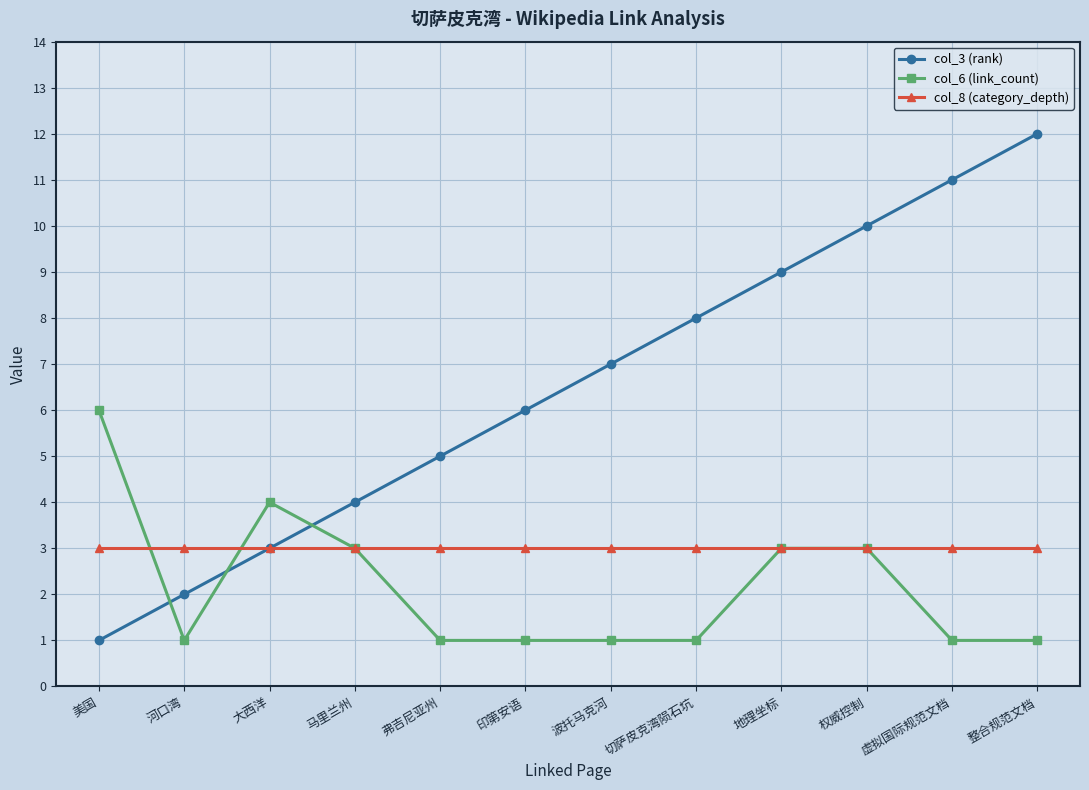

Where is the first local maximum for col_6 (link_count)?

大西洋